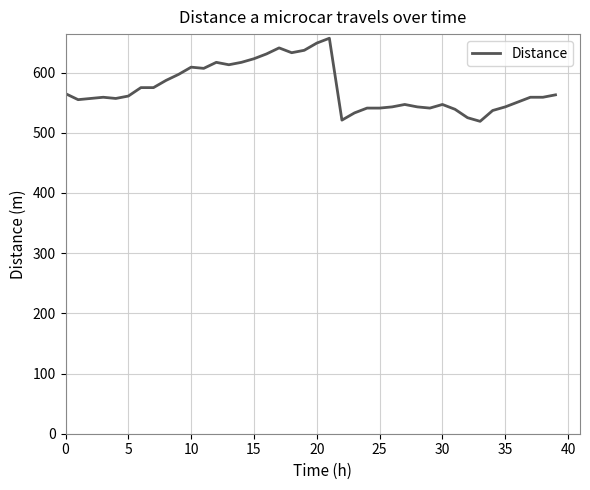

What is the difference between the maximum and minimum values?

138